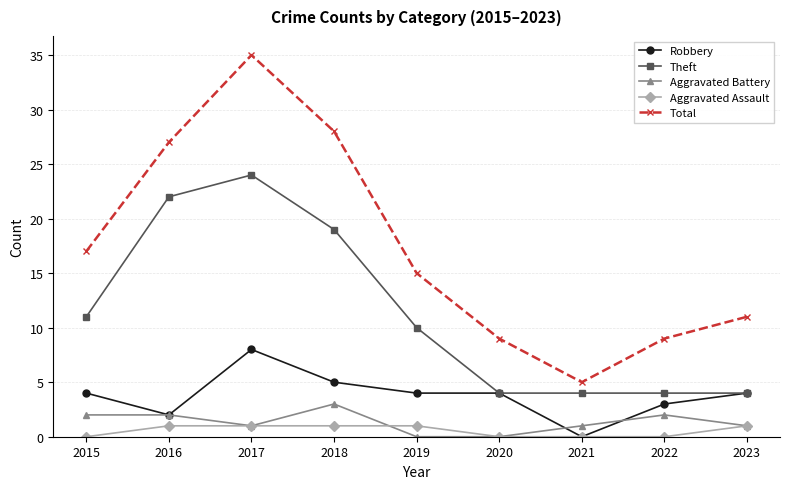

What is the minimum value for Theft?

4